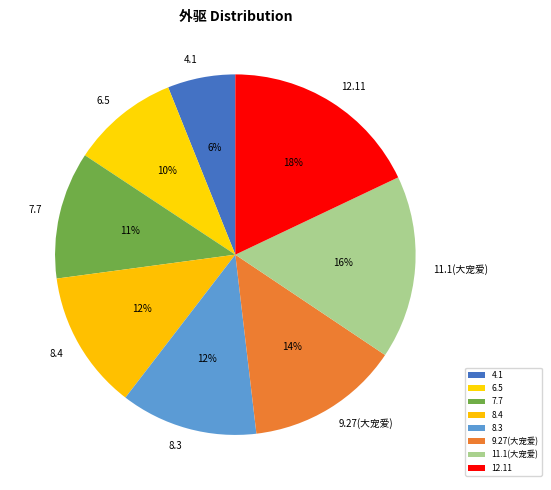

True or false: 12.11 accounts for 10% of the total.

False